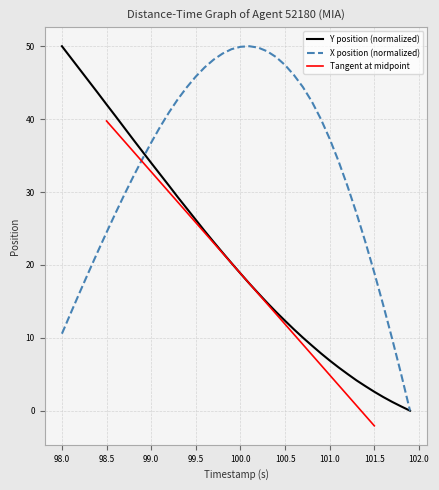

Is it true that Y equals 17.4 at 100.1?

True